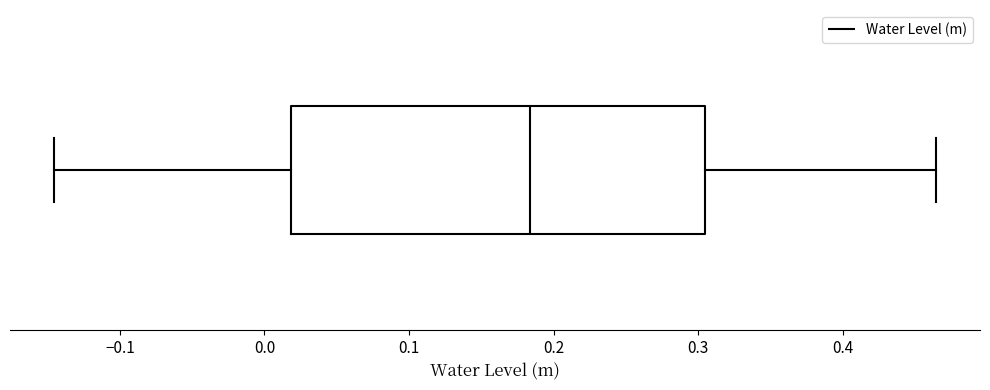

Where is the right edge of the box on the x-axis? The values are not printed on the chart, so give them approximately, as read against the axis.

0.30